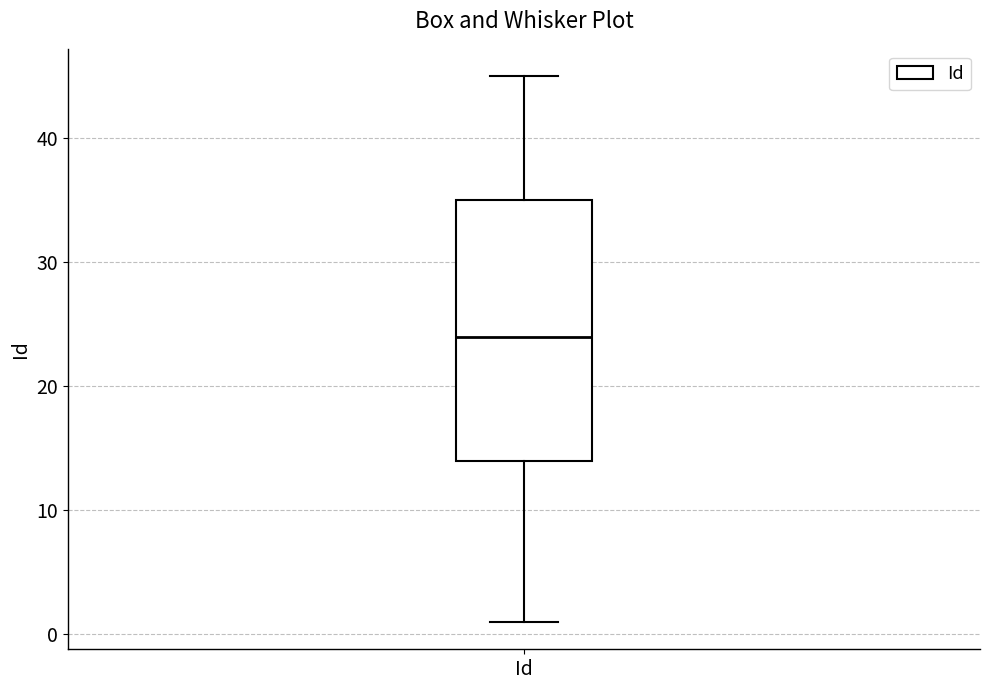

Where is the upper edge of the box for Id on the y-axis? The values are not printed on the chart, so give them approximately, as read against the axis.

35